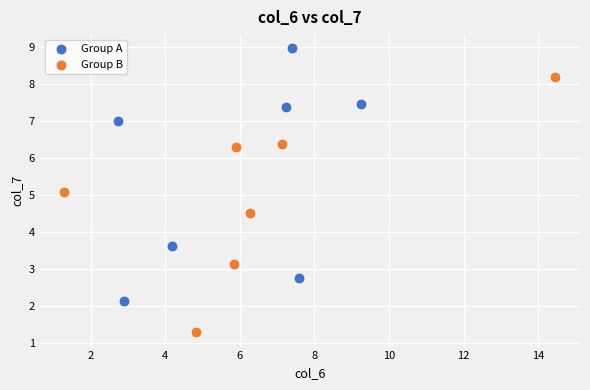

Which series contains the highest Y value?

Group A